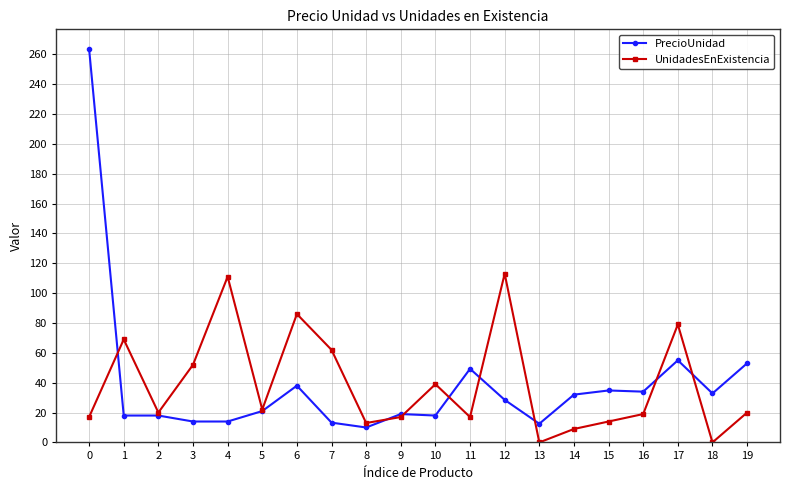

What is the difference between the maximum and minimum values in the PrecioUnidad series?

253.5